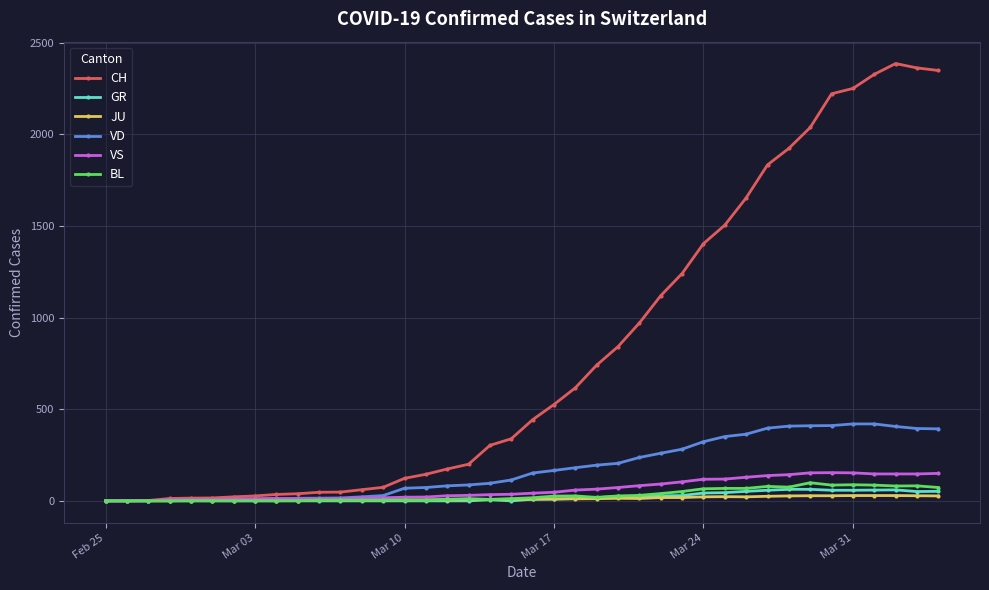

Does the chart have visible grid lines?

Yes